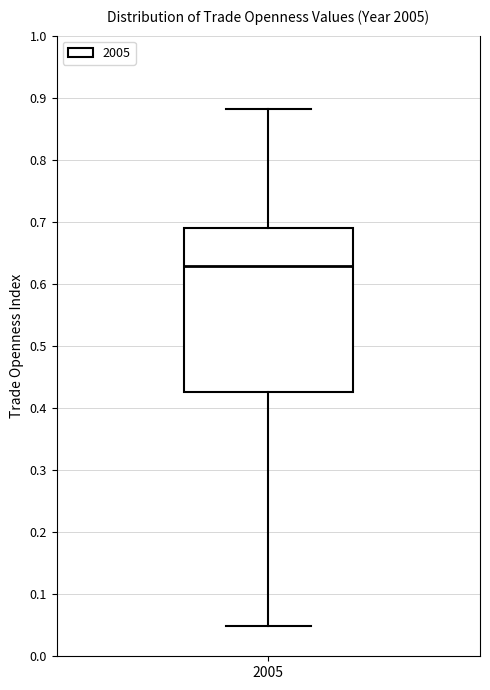

Where does the median line of the box at x = 2005 sit on the y-axis? The values are not printed on the chart, so give them approximately, as read against the axis.

0.63